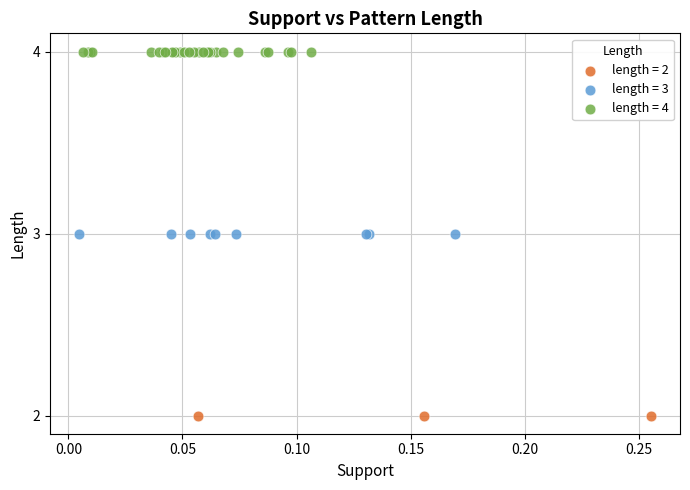

Which series reaches the maximum Y coordinate?

length = 4